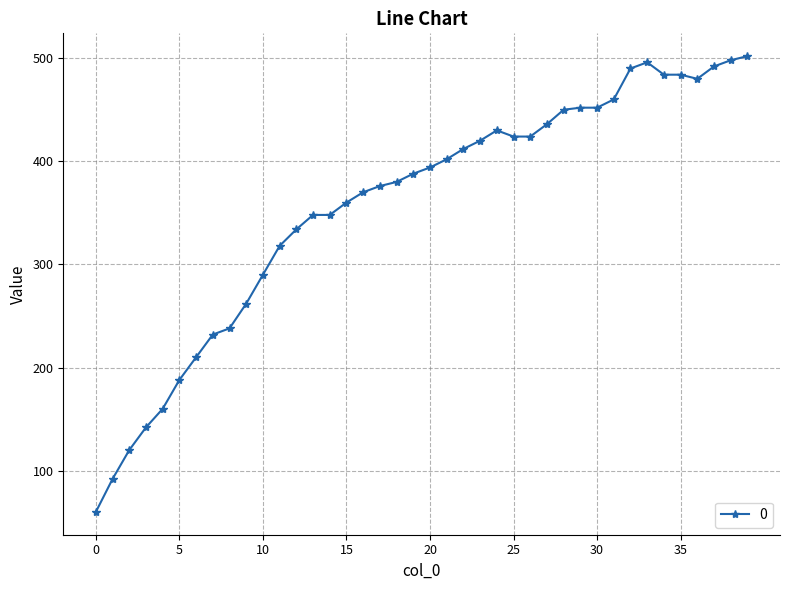

Is this an area chart (filled region under the line)?

No